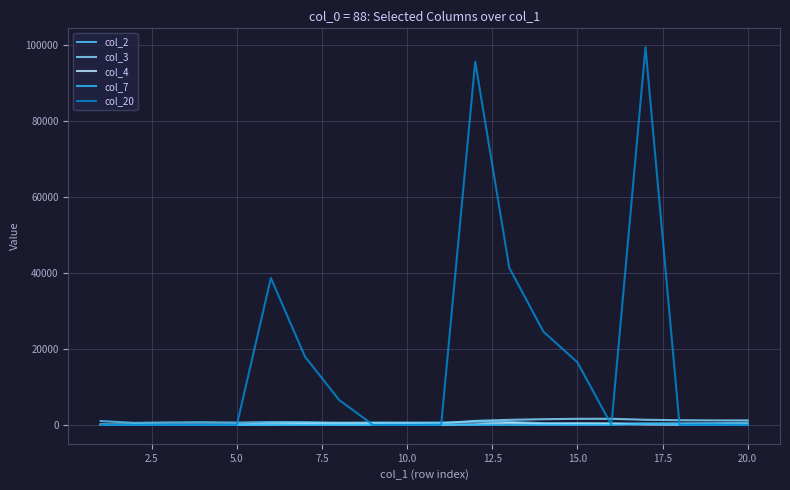

Which series has the largest range (max minus min)?

col_20